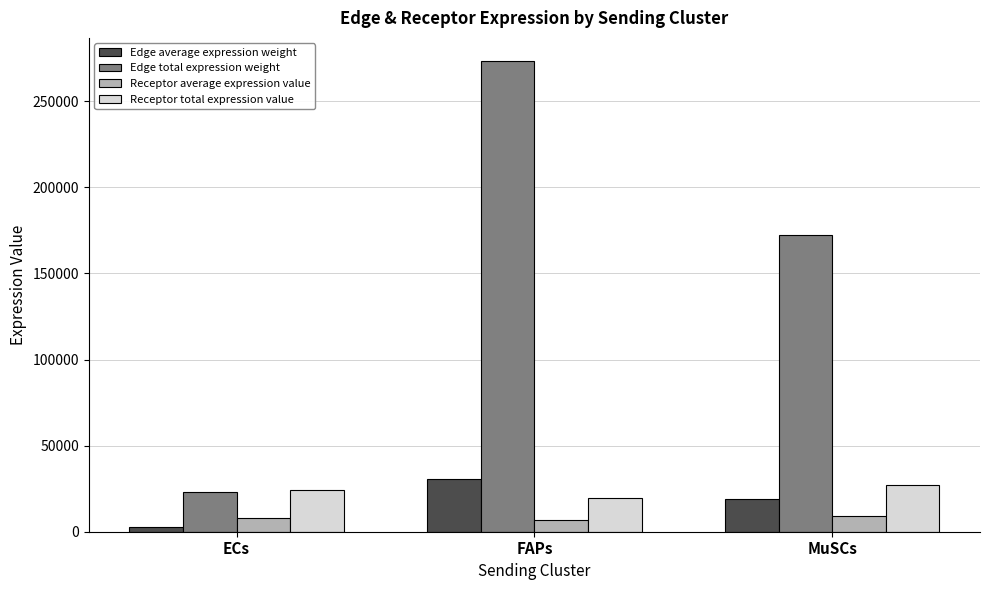

What is the sum of the Edge average expression weight values at FAPs and ECs?

32934.3